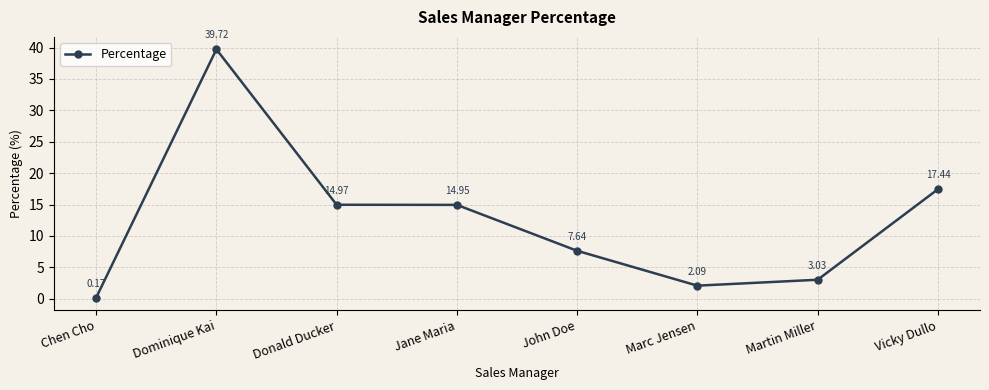

Where is the first local maximum?

Dominique Kai